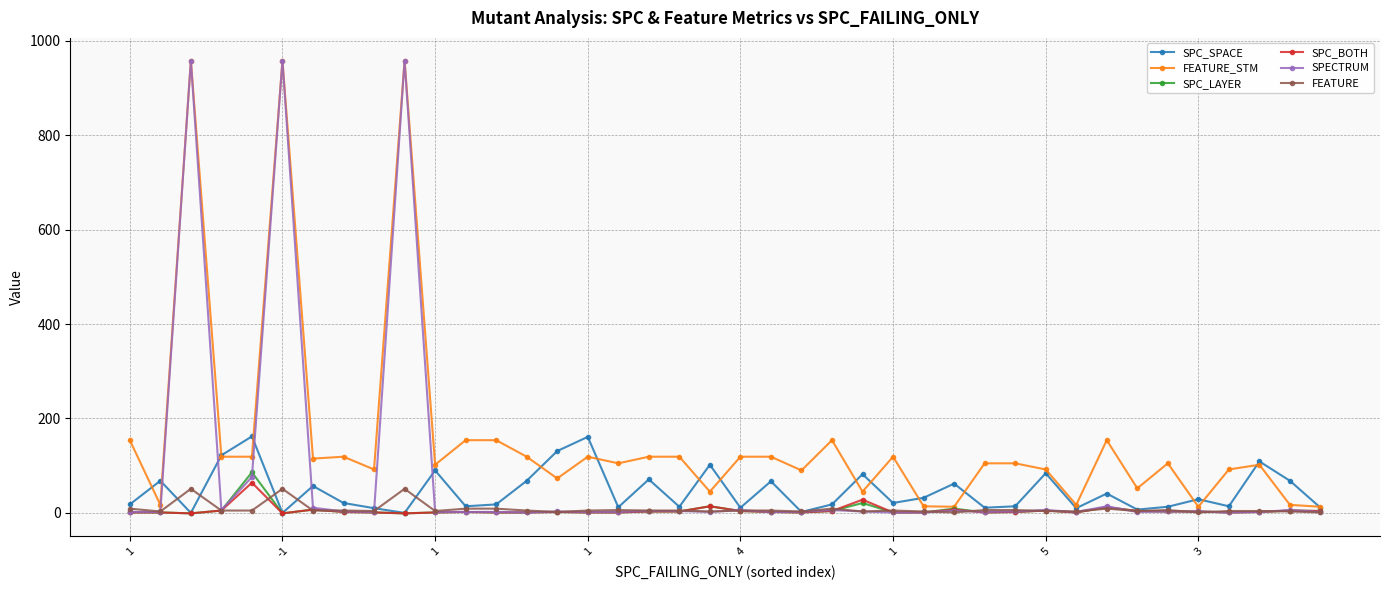

Which series has the largest total across all categories?

FEATURE_STM